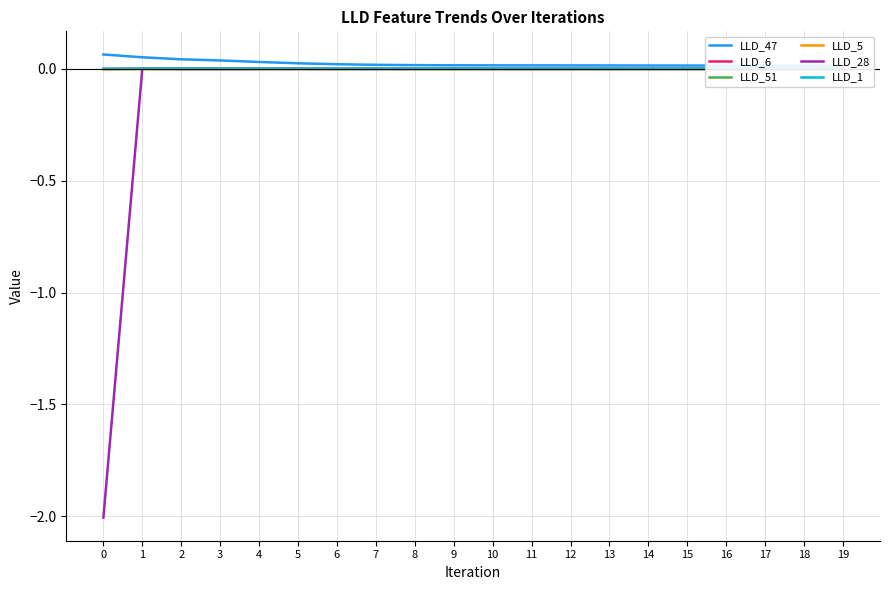

Where is the first local maximum for LLD_51?

1